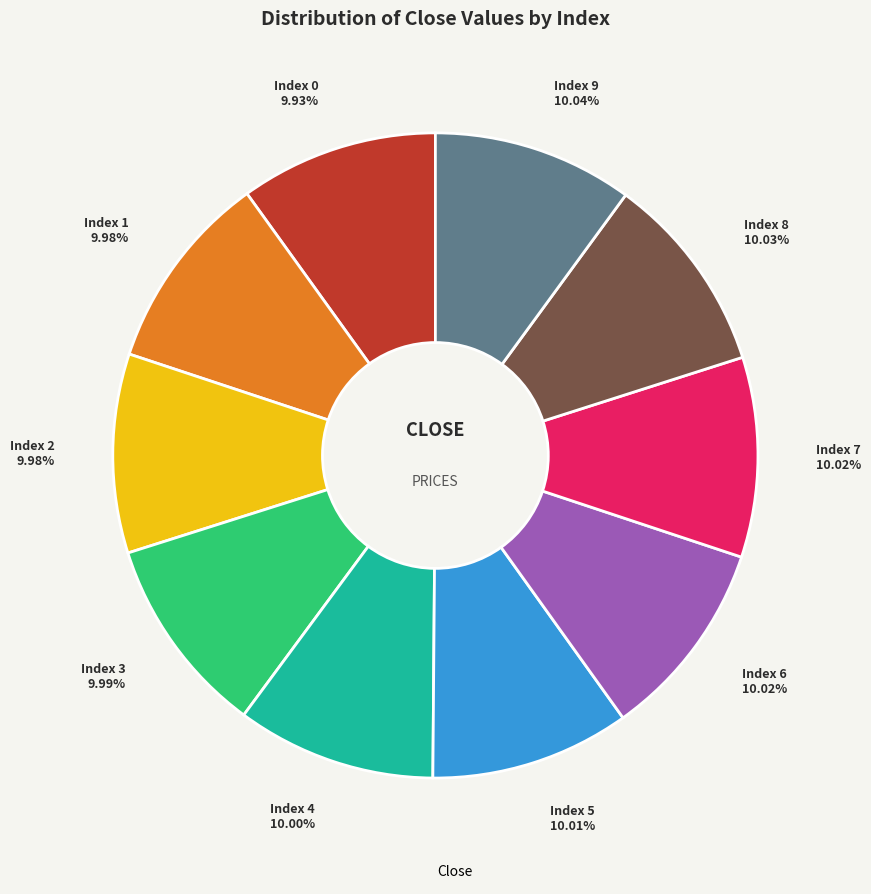

Is there a majority slice in this chart?

No